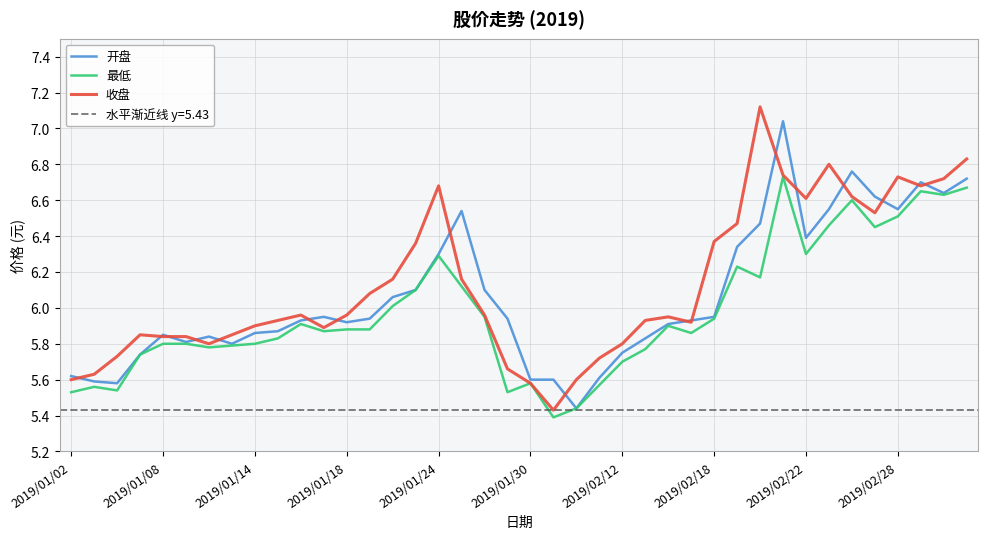

How many interior local valleys does the 开盘 series have?

8